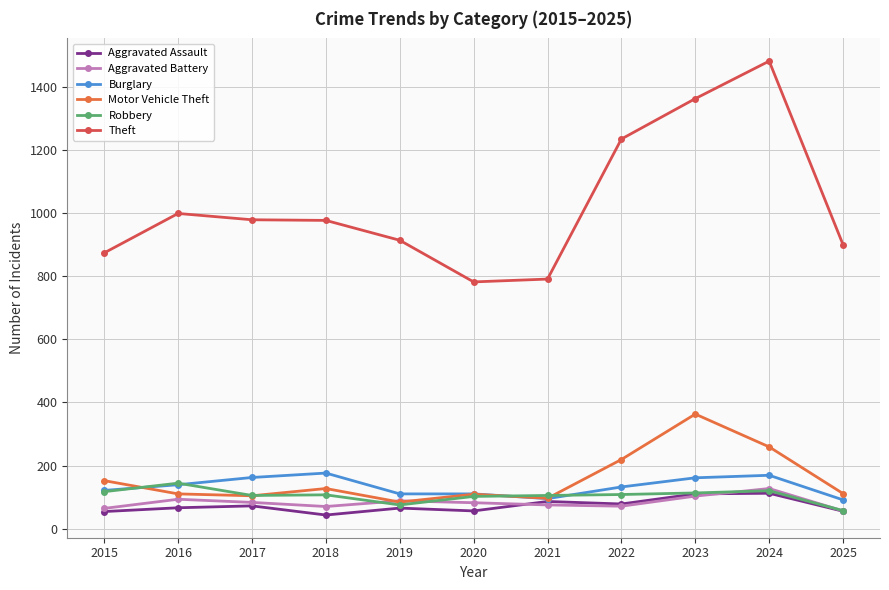

What is the difference between the maximum and second lowest values in the Aggravated Assault series?

58